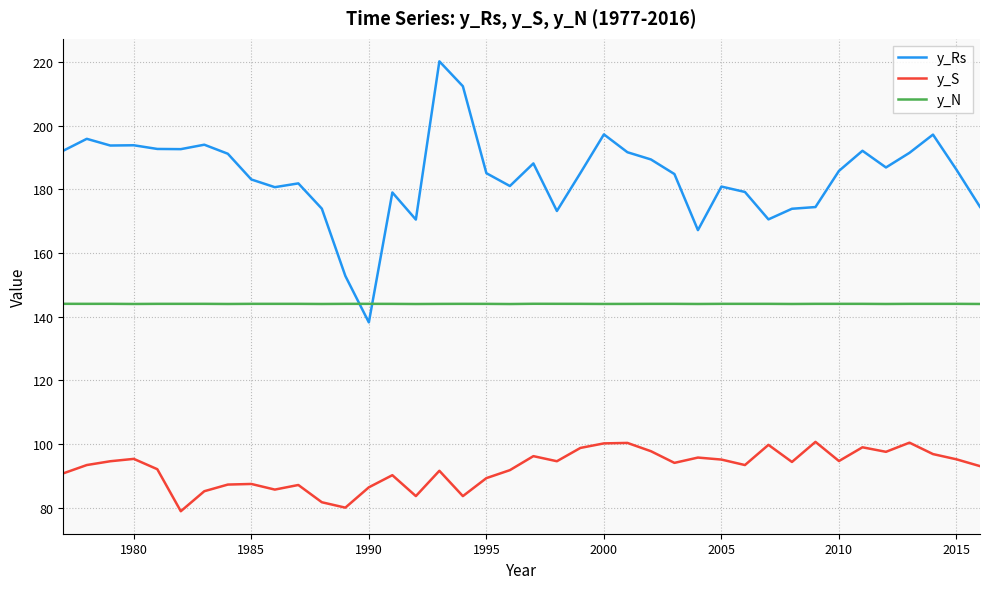

List the series in order of their peak value, highest first.

y_Rs, y_N, y_S